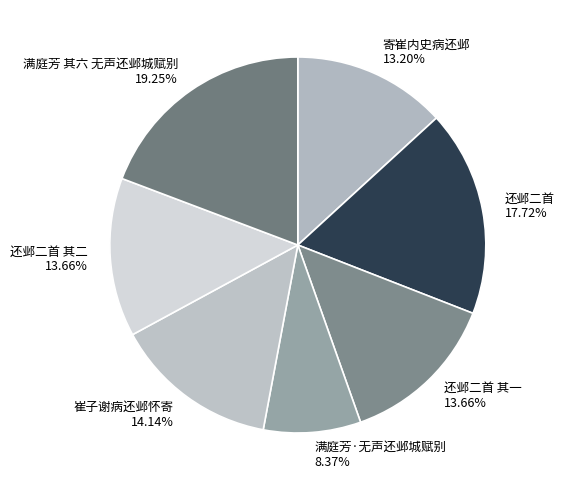

What percentage do 还邺二首 and 寄崔内史病还邺 together represent?

30.9%